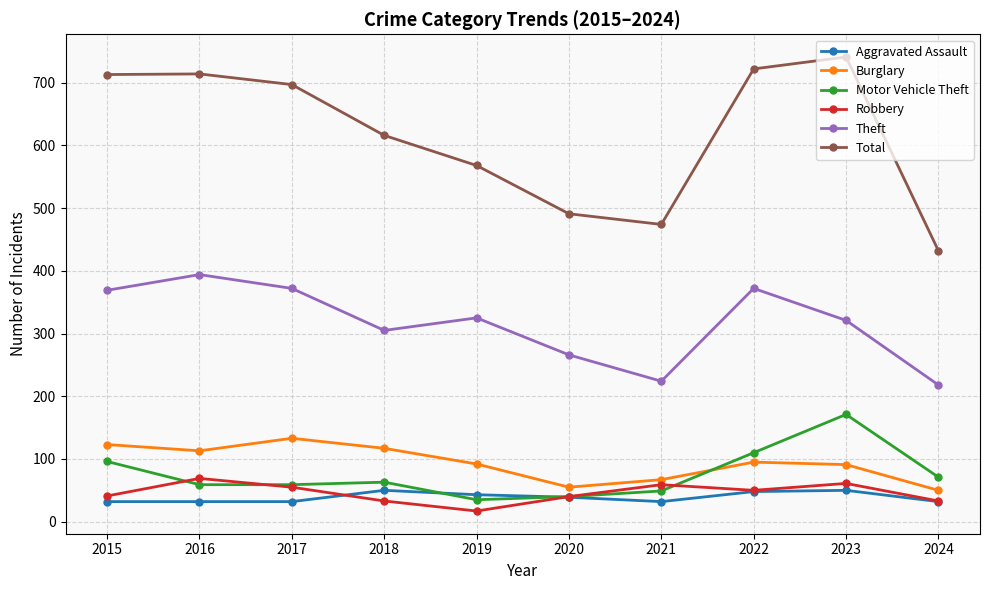

What are all the series names shown in the legend?

Aggravated Assault, Burglary, Motor Vehicle Theft, Robbery, Theft, Total